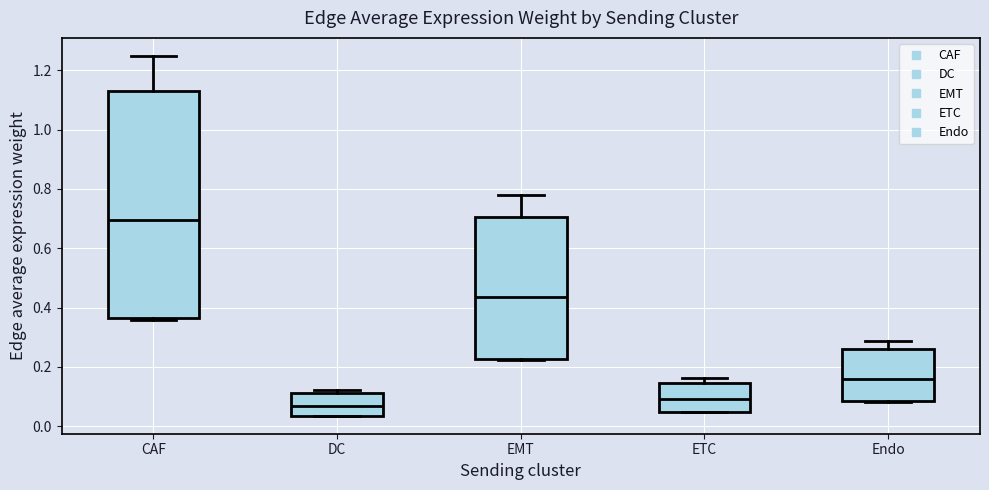

Reading left to right, read every box against the y-axis: the position of its median line, the range the box covers, and the ends of its whiskers. The values are not printed on the chart, so give them approximately, as read against the axis.

CAF: median 0.70, box 0.36 to 1.12, whiskers 0.36 (just below the box's lower edge) to 1.24
DC: median 0.06, box 0.04 to 0.12, whiskers 0.04 to 0.12 (just above the box's upper edge)
EMT: median 0.44, box 0.22 to 0.70, whiskers 0.22 to 0.78
ETC: median 0.10, box 0.04 to 0.14, whiskers 0.04 to 0.16
Endo: median 0.16, box 0.08 to 0.26, whiskers 0.08 to 0.28